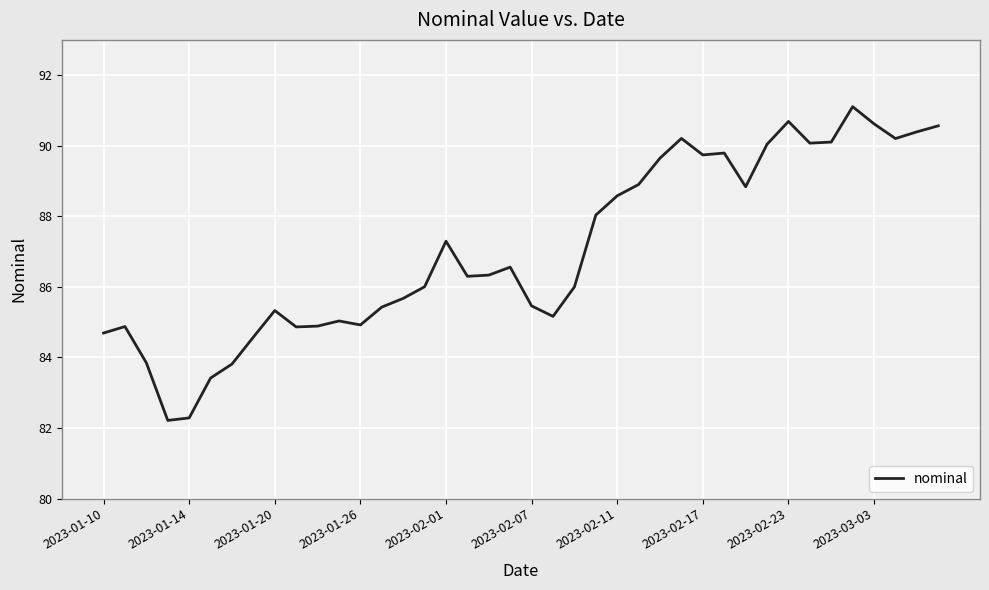

What is the difference between the maximum and minimum values?

8.9